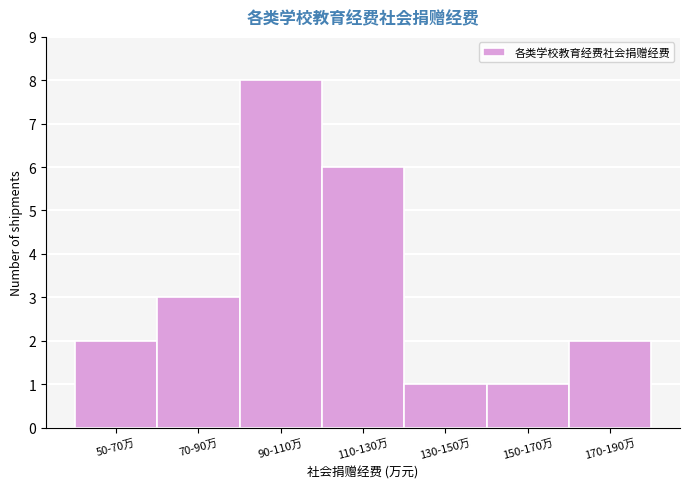

Reading left to right, what are all the values shown in this chart?

2	3	8	6	1	1	2